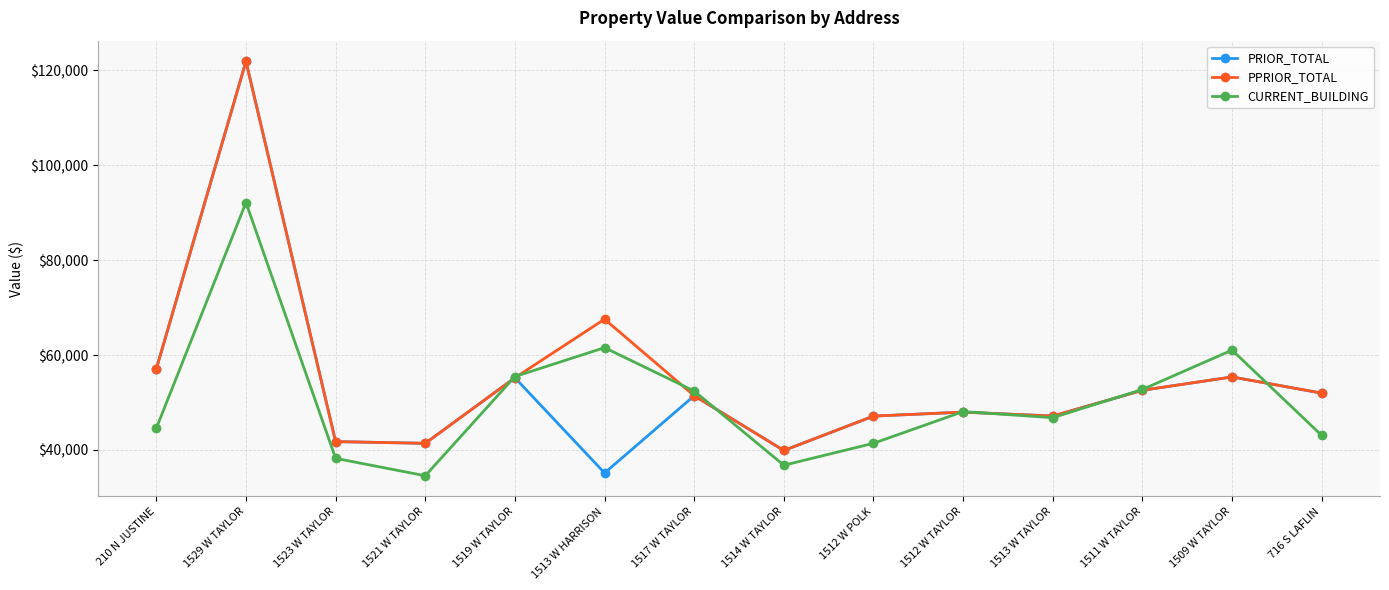

What is the spread (max minus min) of values at 1529 W TAYLOR?

29743